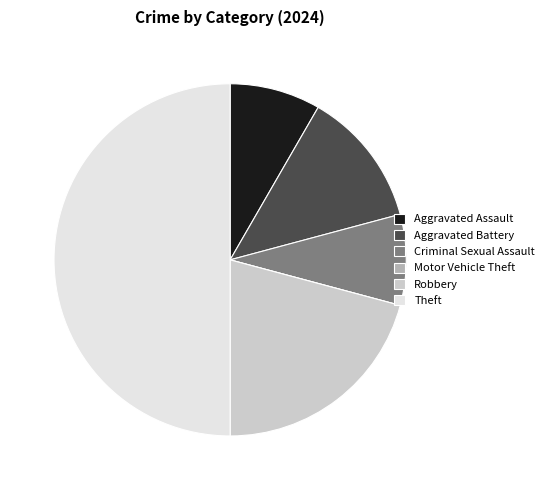

True or false: Theft accounts for 50% of the total.

True